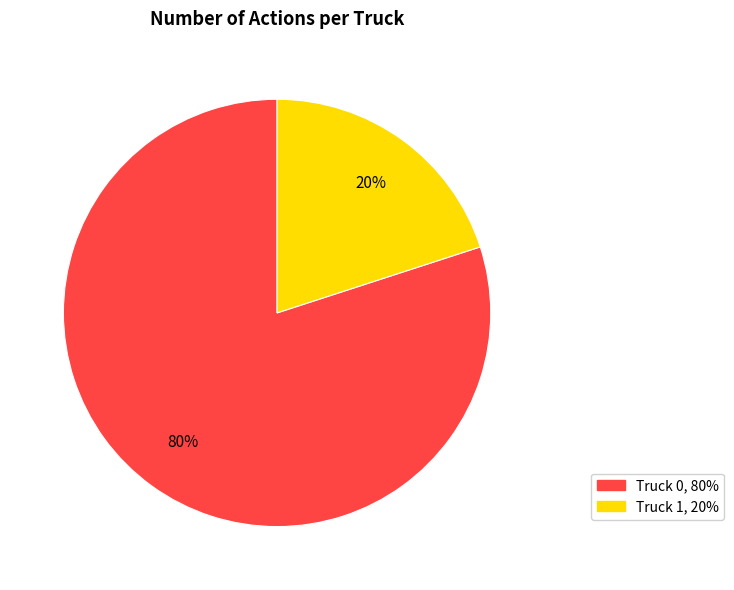

Combined, do Truck 1 and Truck 0 account for over 50%?

Yes